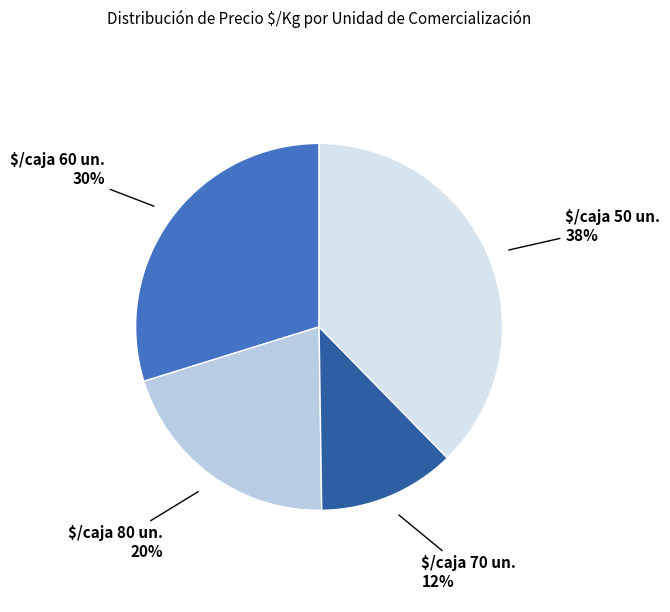

Is there any slice that represents more than half of the pie?

No